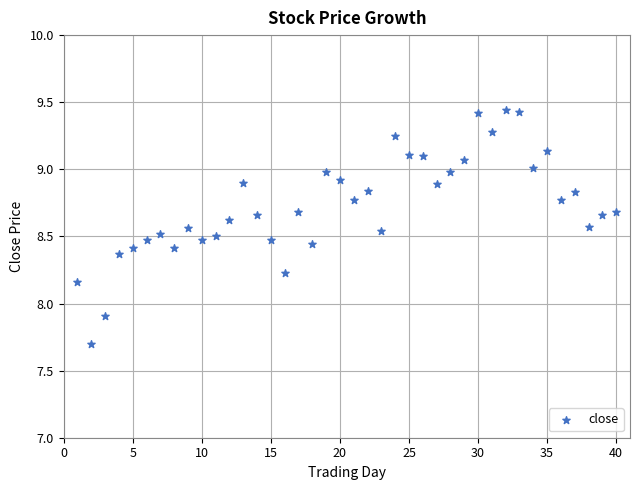

What Y value in the scatter plot is closest to 8?

7.9